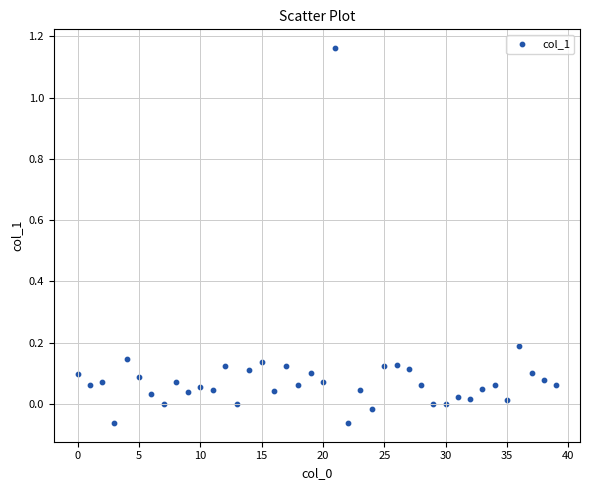

Count the number of points in this scatter plot.

40